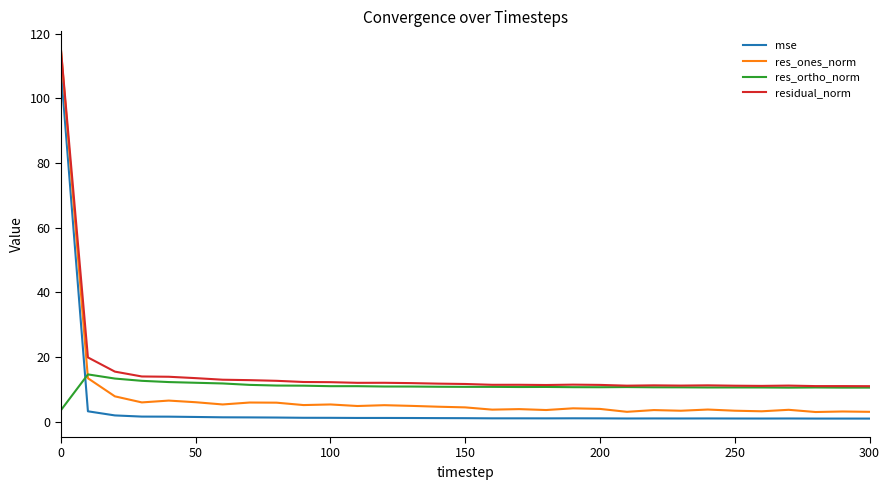

What is the highest value of the residual_norm series?

115.1